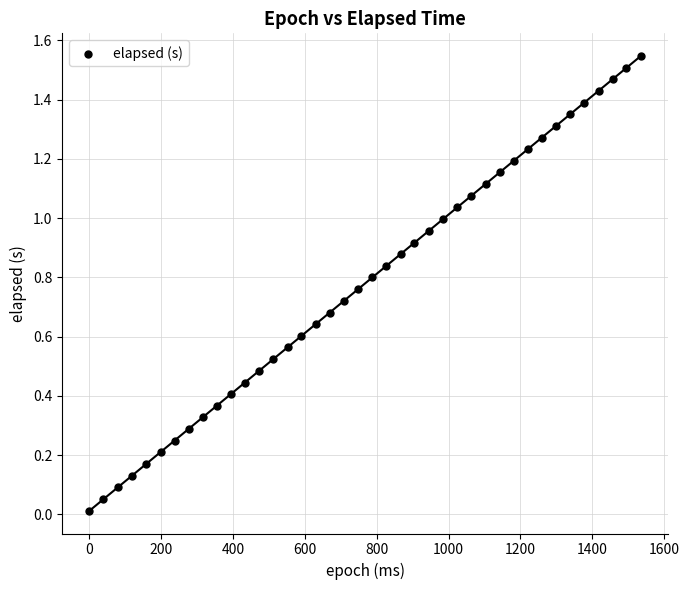

What is the range of X values (max minus min)?

1535.0